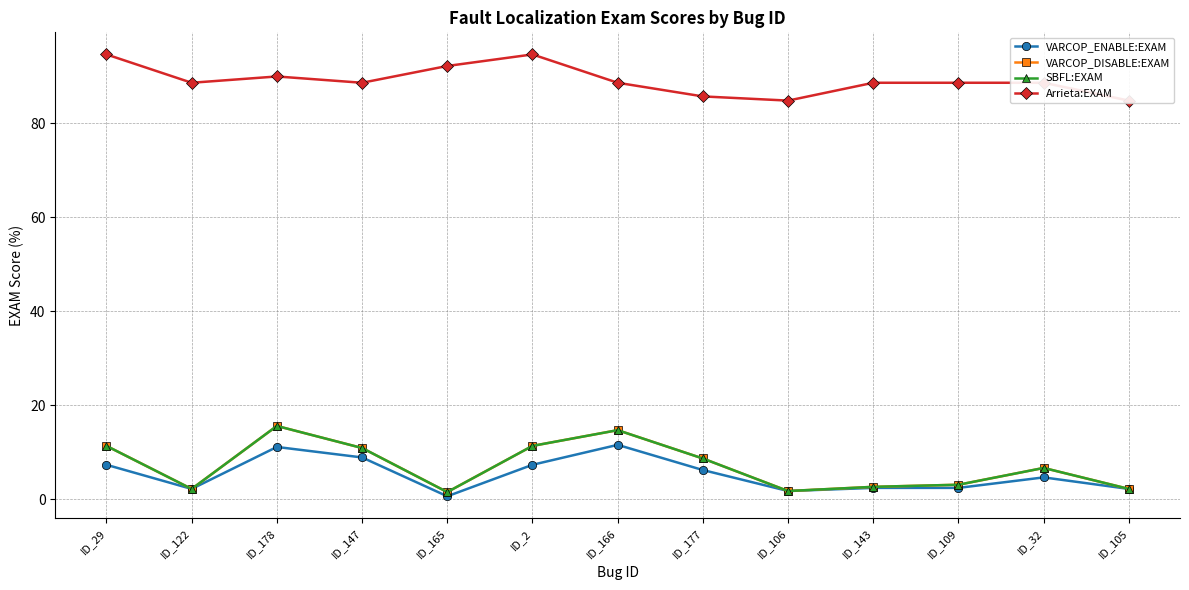

What is the label of the 9th point from the right?

ID_165